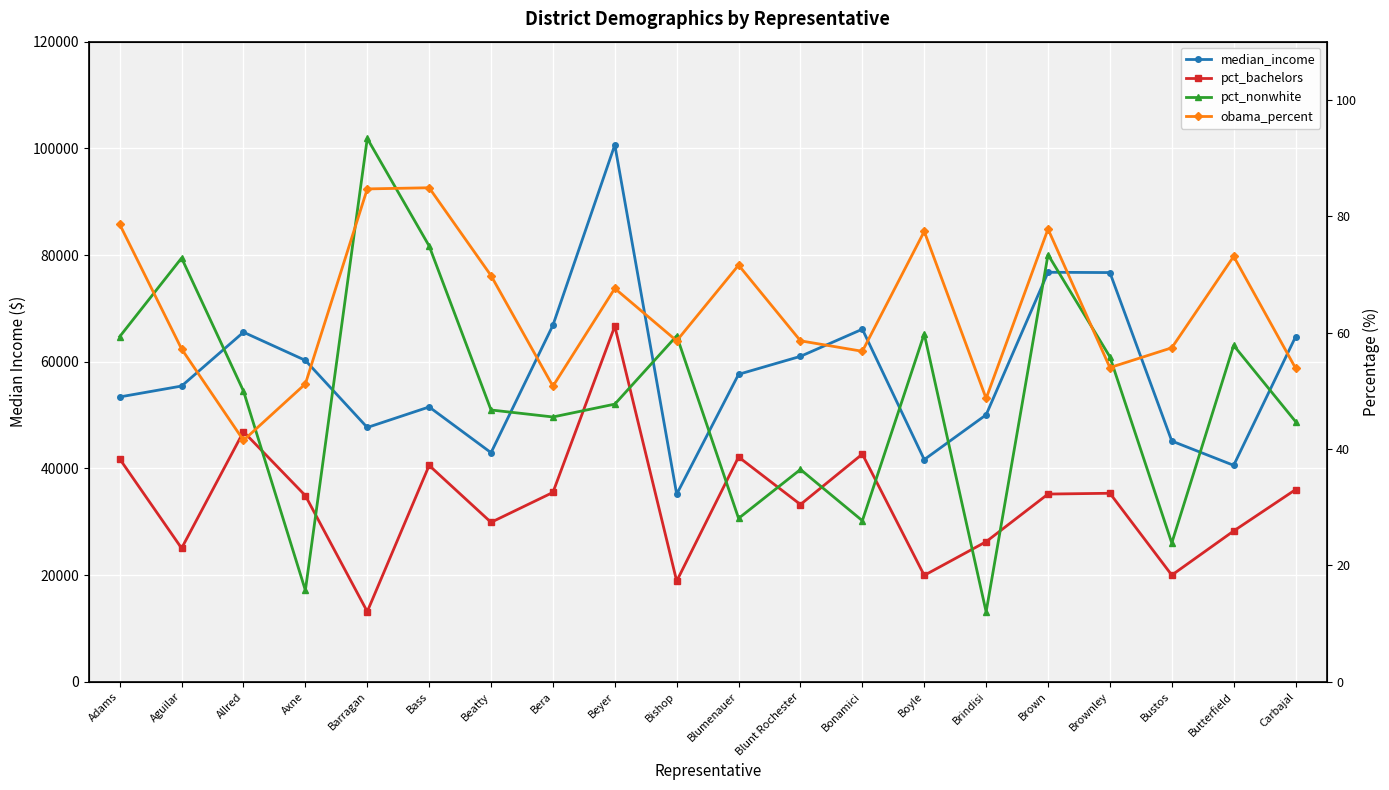

What position from the right is Boyle?

7